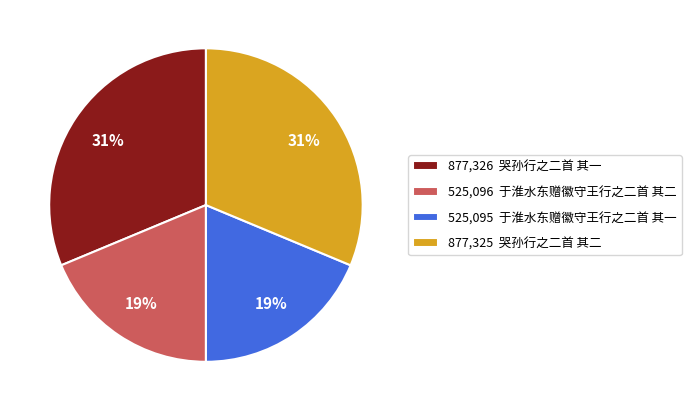

Count the number of slices in the pie.

4